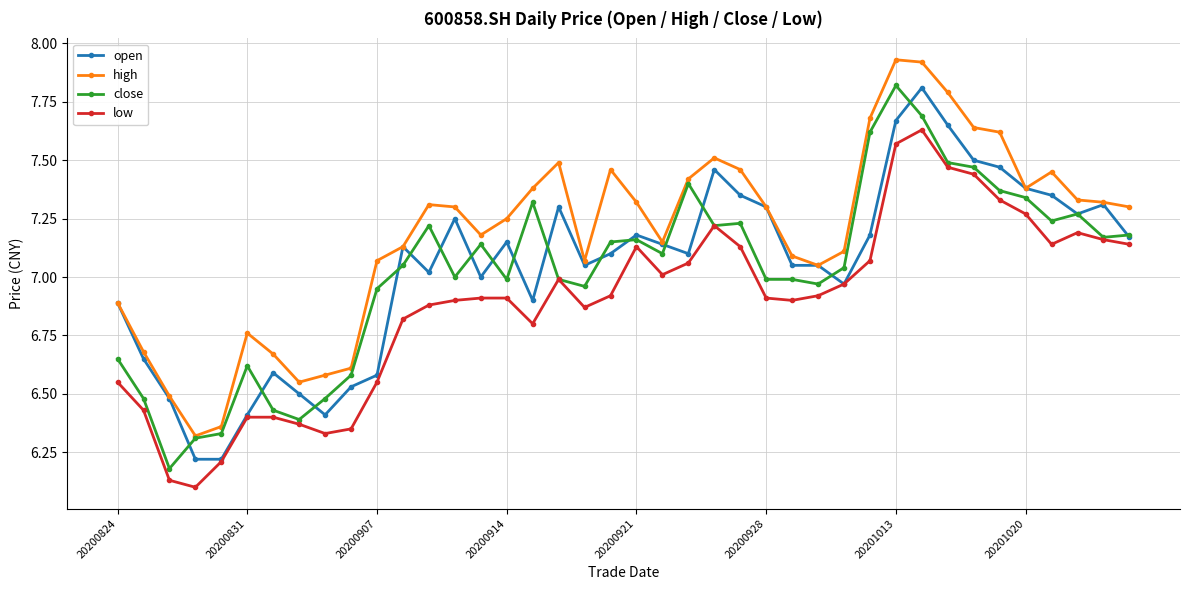

Which series has the largest total across all categories?

high